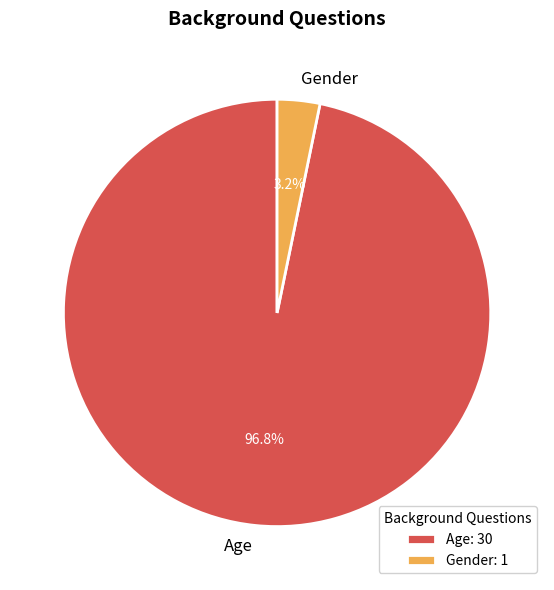

How many slices are in this pie chart?

2